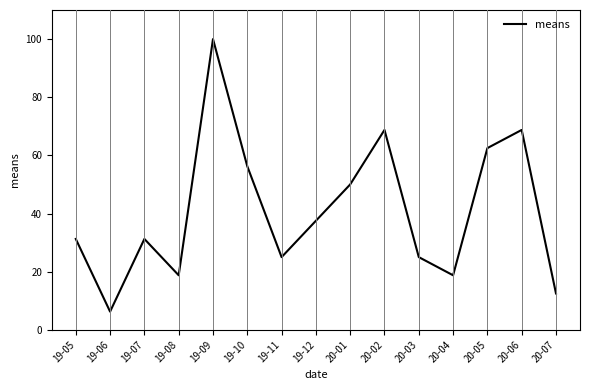

How many interior local valleys (lower than both neighbors) does the data have?

4